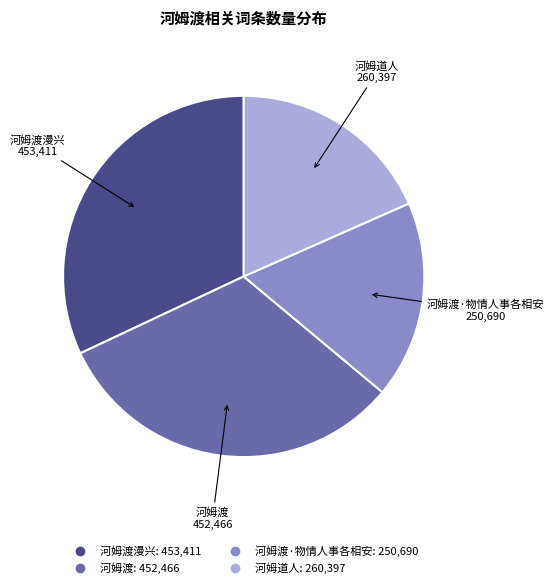

Is there a majority slice in this chart?

No